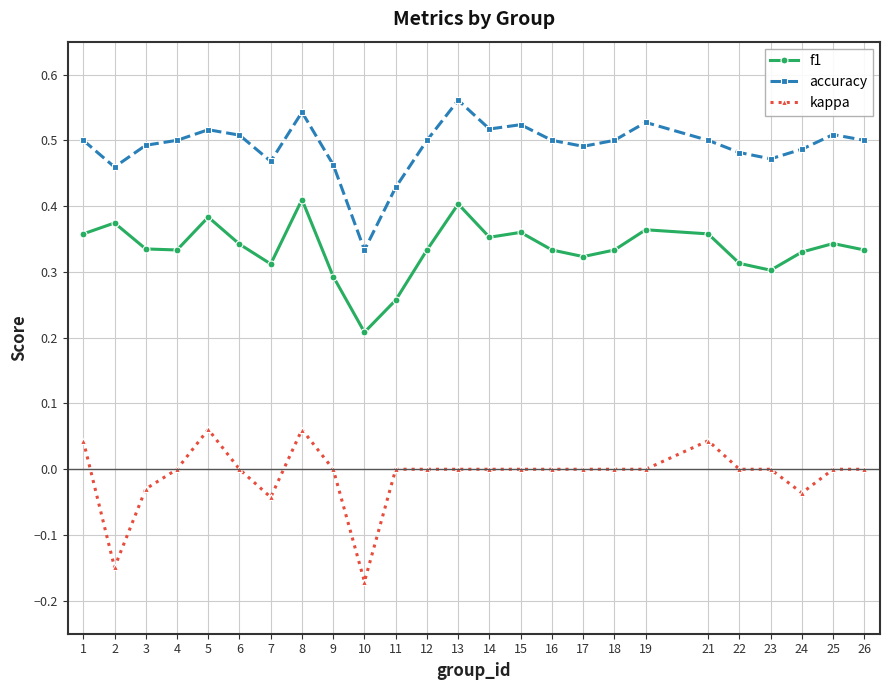

How many series are shown in this chart?

3